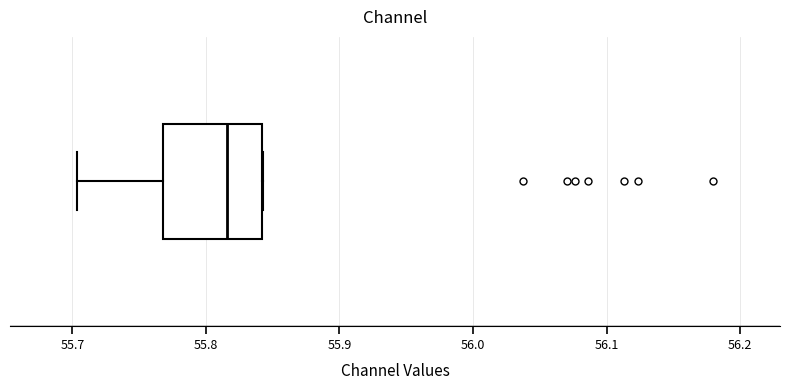

Transcribe this box plot: give where the median line is, the range the box spans, and where the two whiskers end, as read against the x-axis. The values are not printed on the chart, so give them approximately, as read against the axis.

median 55.82, box 55.77 to 55.84, whiskers 55.70 to 55.84